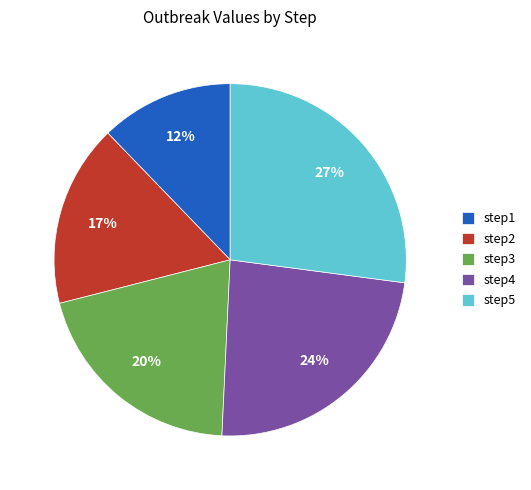

To the nearest percent, what is the difference between the step2 and step1 slice percentages?

5%